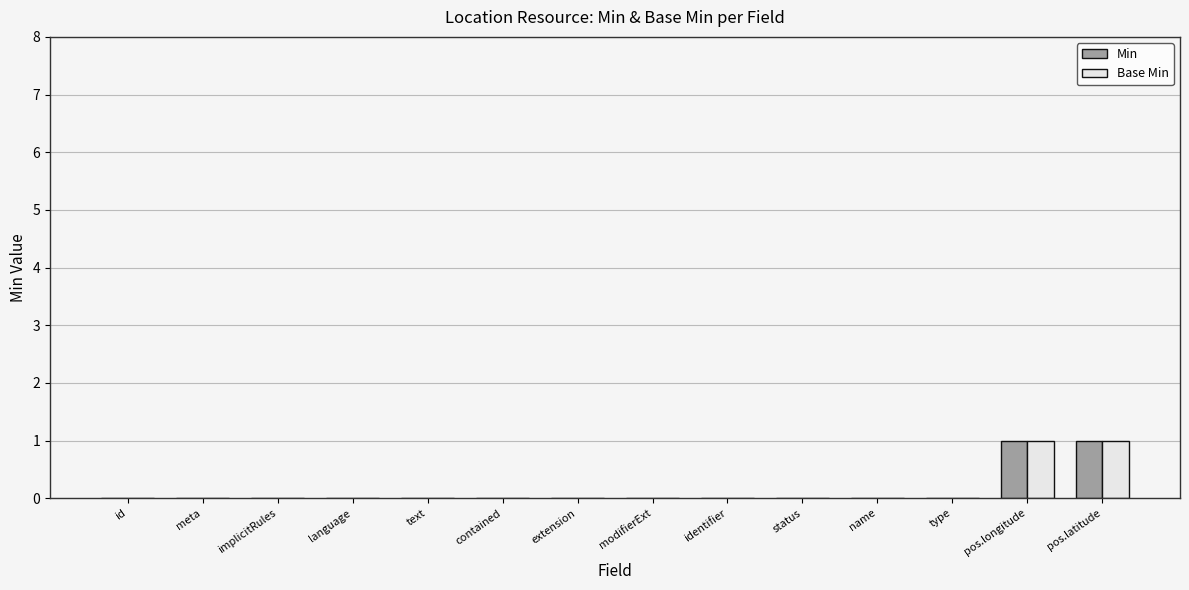

The Min series shows -1 at modifierExt. True or false?

False